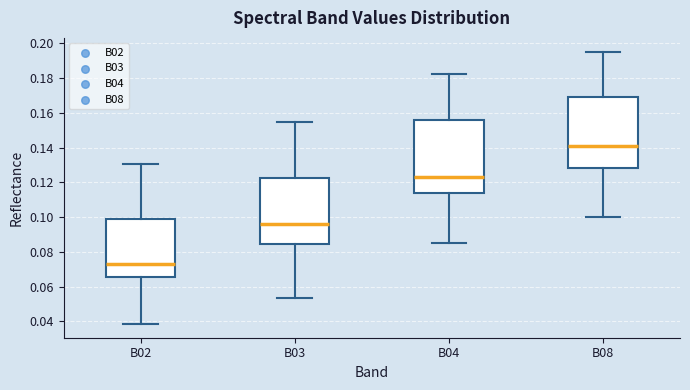

Where is the upper edge of the box for B02 on the y-axis? The values are not printed on the chart, so give them approximately, as read against the axis.

0.100